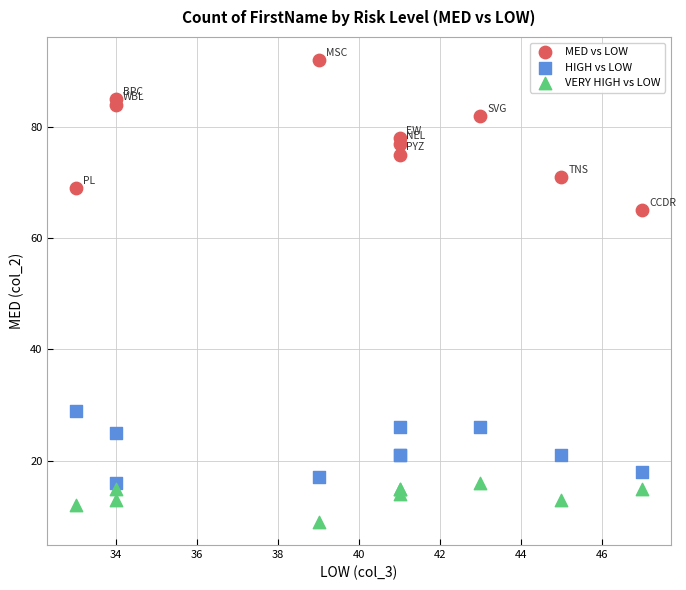

What is the X range (max minus min) for the scatter plot?

14